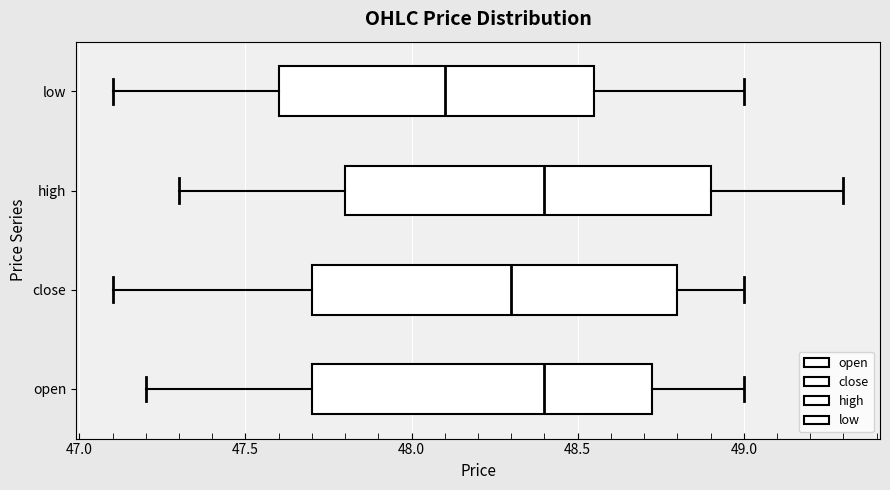

Reading bottom to top, read every box against the x-axis: the position of its median line, the range the box covers, and the ends of its whiskers. The values are not printed on the chart, so give them approximately, as read against the axis.

open: median 48.40, box 47.70 to 48.75, whiskers 47.20 to 49.00
close: median 48.30, box 47.70 to 48.80, whiskers 47.10 to 49.00
high: median 48.40, box 47.80 to 48.90, whiskers 47.30 to 49.30
low: median 48.10, box 47.60 to 48.55, whiskers 47.10 to 49.00